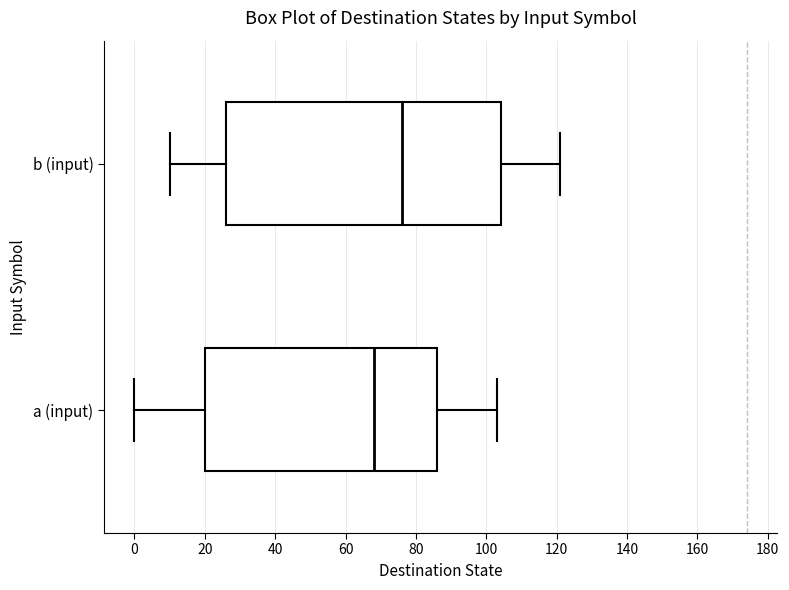

Reading bottom to top, transcribe this box plot: for each box, give where its median line is, the range the box spans, and where its two whiskers end, as read against the x-axis. The values are not printed on the chart, so give them approximately, as read against the axis.

a (input): median 68, box 20 to 86, whiskers 0 to 104
b (input): median 76, box 26 to 104, whiskers 10 to 122